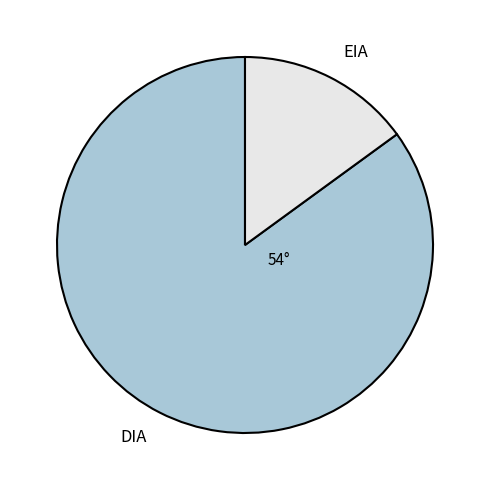

Does any single category account for the majority?

Yes